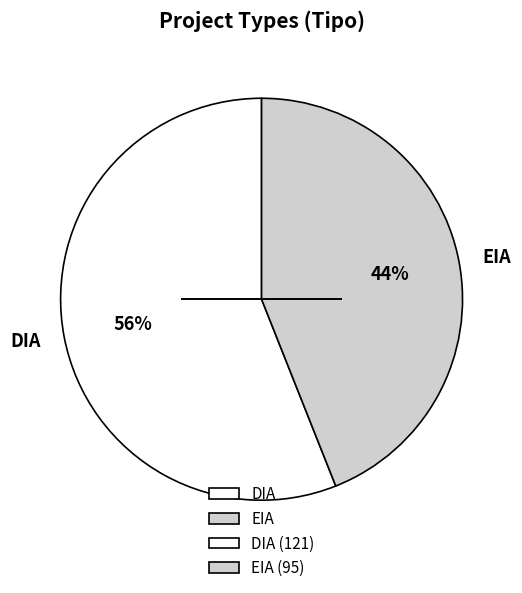

Which category has the biggest portion of the pie?

DIA